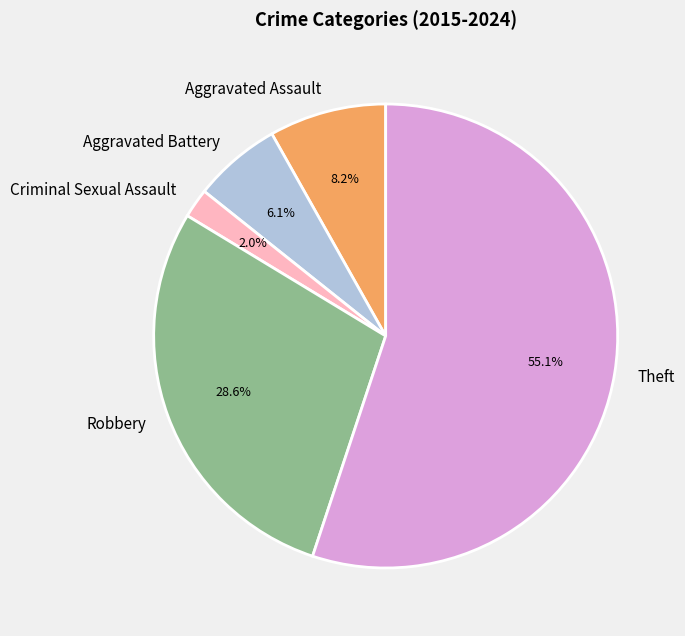

Approximately how many times larger is the value at Criminal Sexual Assault compared to Aggravated Battery?

0.3